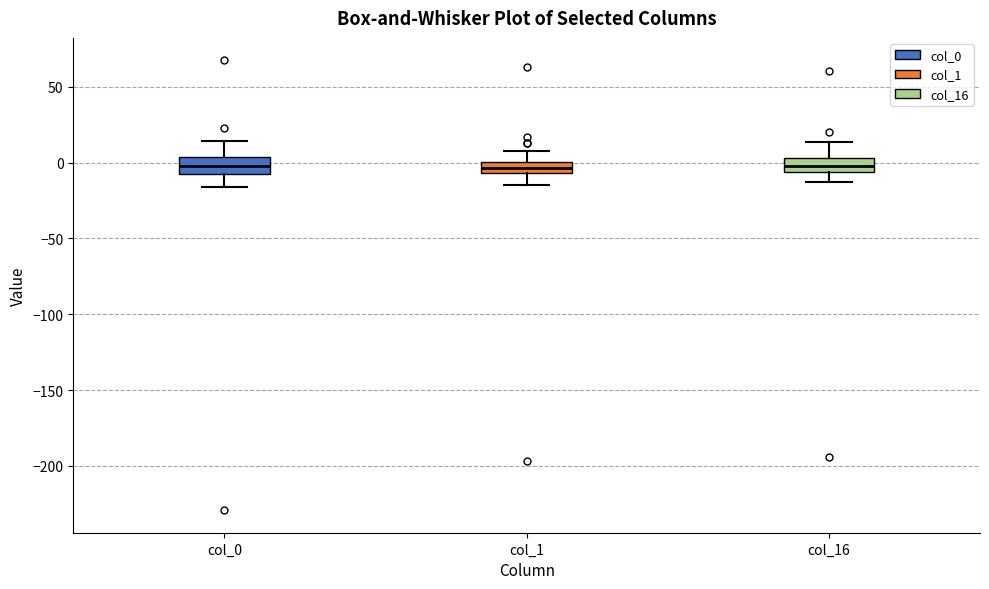

Where does the upper whisker of the box for col_16 end on the y-axis? The values are not printed on the chart, so give them approximately, as read against the axis.

15